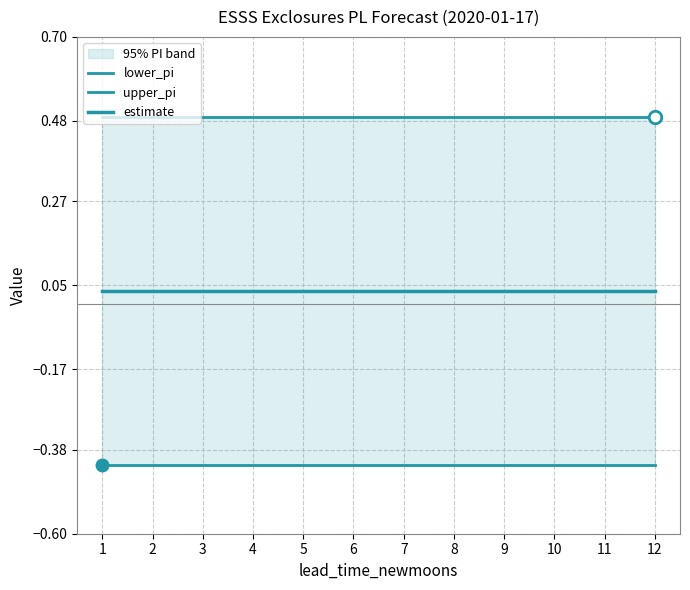

At which label does estimate reach its peak?

1